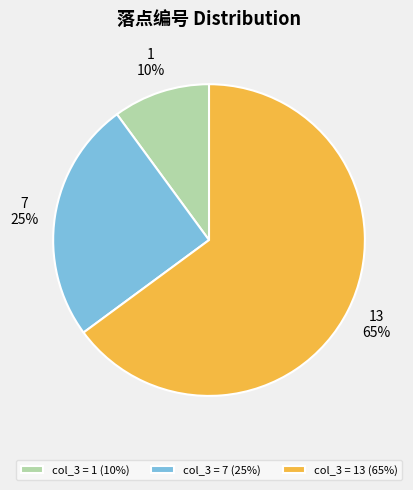

Is the sum of col_3 = 7 (25%) and col_3 = 13 (65%) greater than half?

Yes